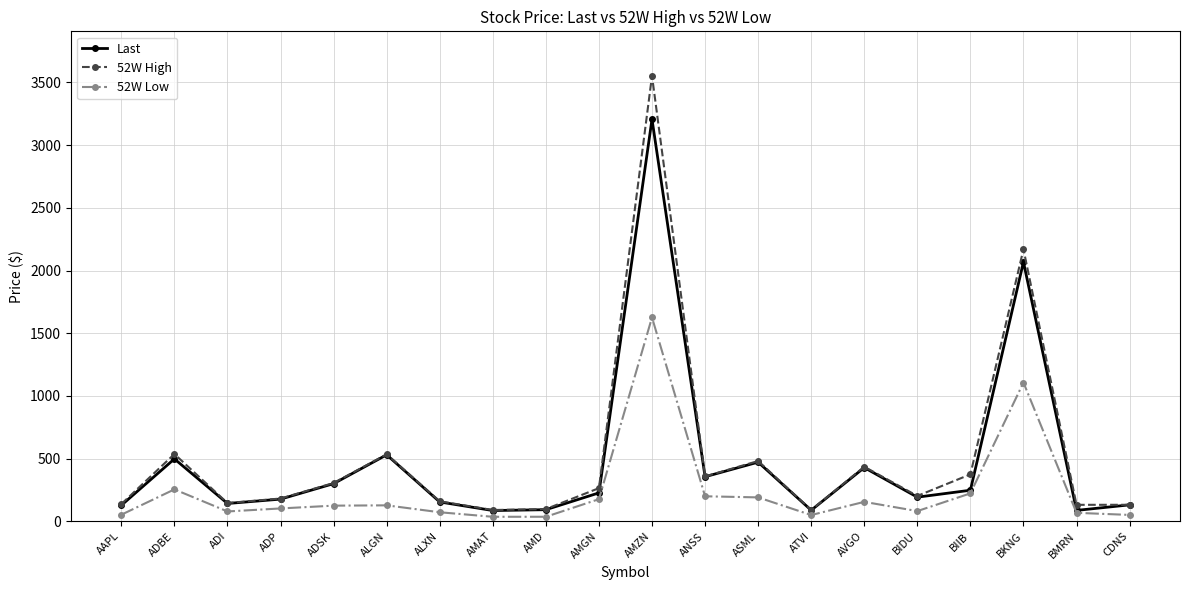

What is the label of the 20th point from the right?

AAPL